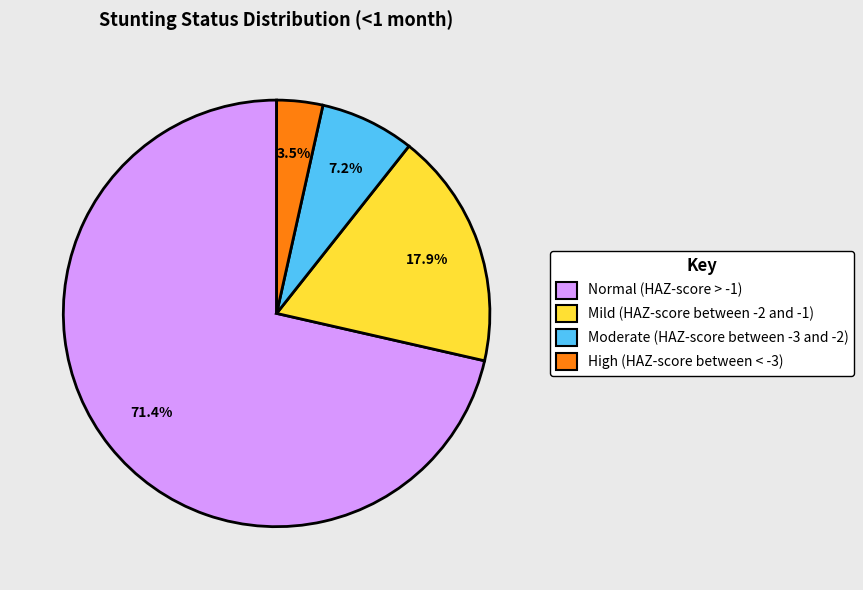

Is there any slice that represents more than half of the pie?

Yes